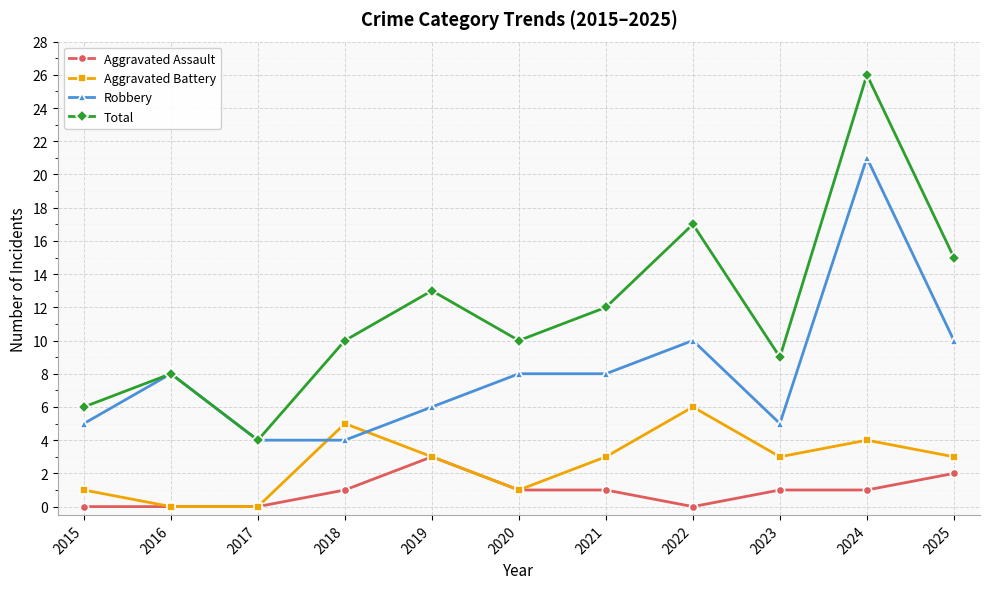

At which category does Robbery reach its first local peak?

2016